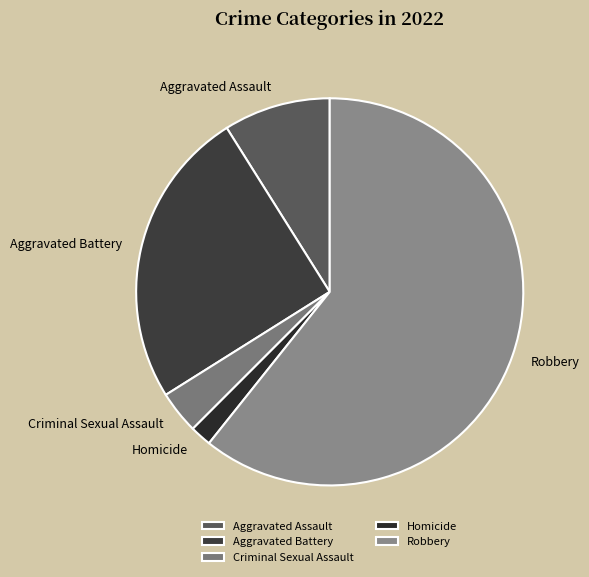

Rank the categories by value from highest to lowest.

Robbery, Aggravated Battery, Aggravated Assault, Criminal Sexual Assault, Homicide